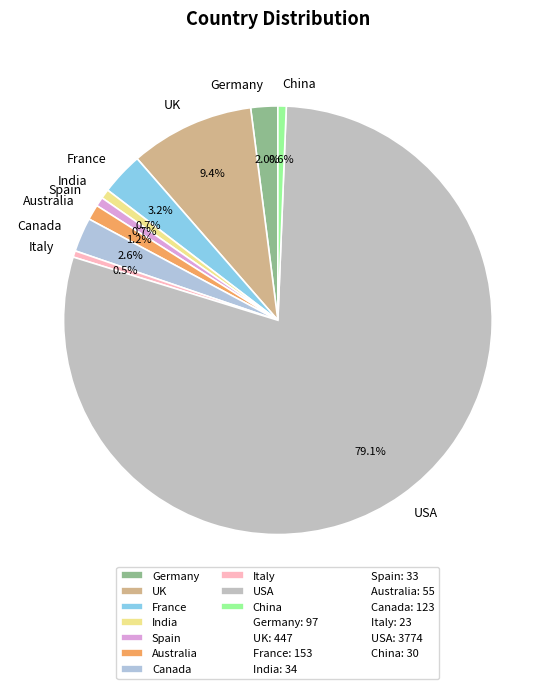

Does UK account for over 50% of the chart?

No